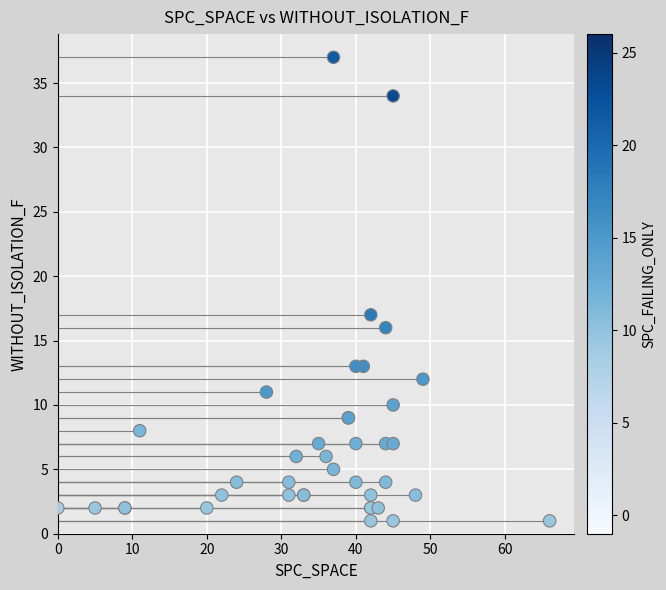

What Y value in the scatter plot is closest to 19?

17